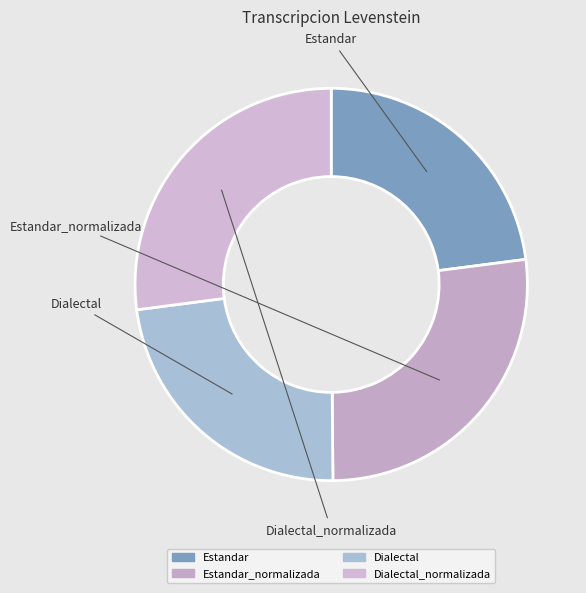

Between Dialectal_normalizada and Estandar_normalizada, which is larger?

Dialectal_normalizada